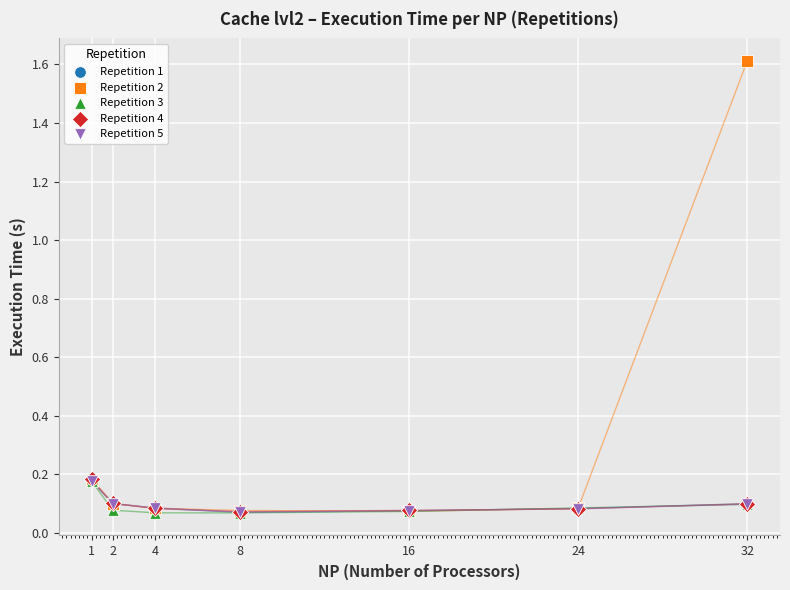

What are all the series names shown in the legend?

Repetition 1, Repetition 2, Repetition 3, Repetition 4, Repetition 5